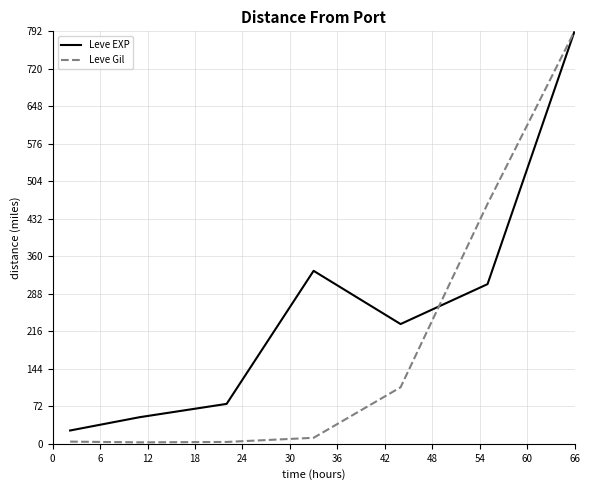

What is the highest value of the Leve Gil series?

792.0